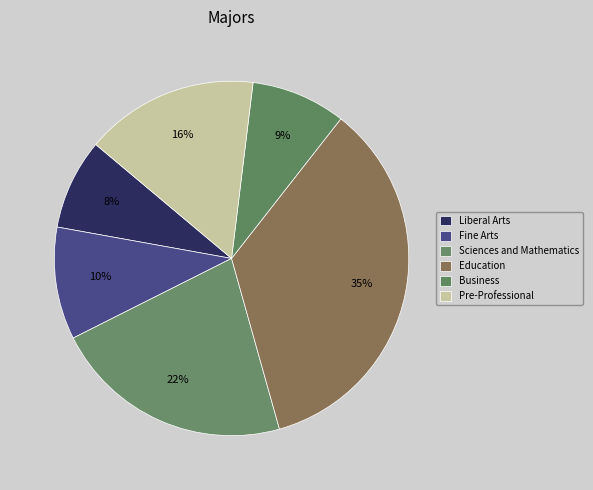

How many slices are in this pie chart?

6